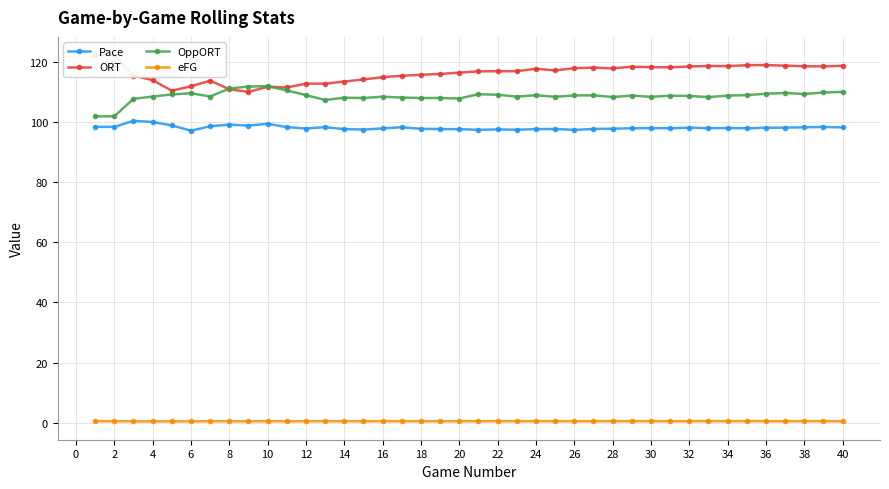

What is the maximum value for Pace?

100.3